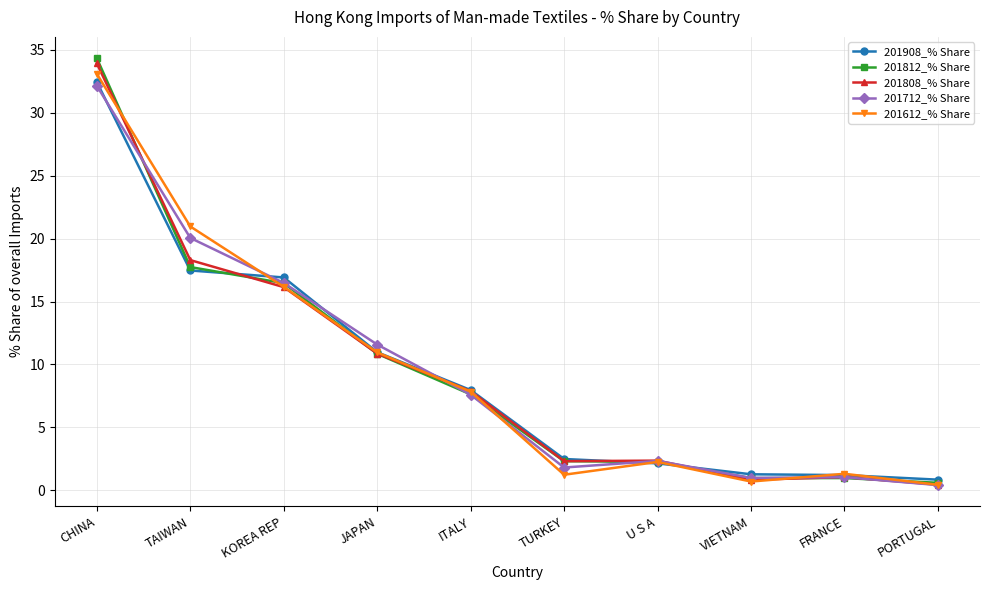

Which series has the widest spread of values?

201812_% Share